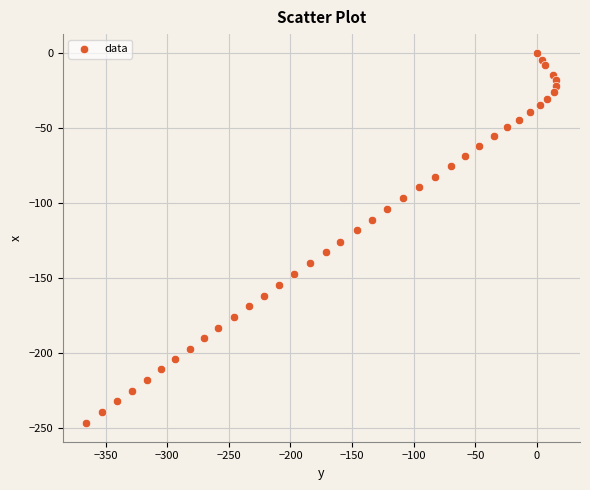

What is the range of Y values (max minus min)?

246.6